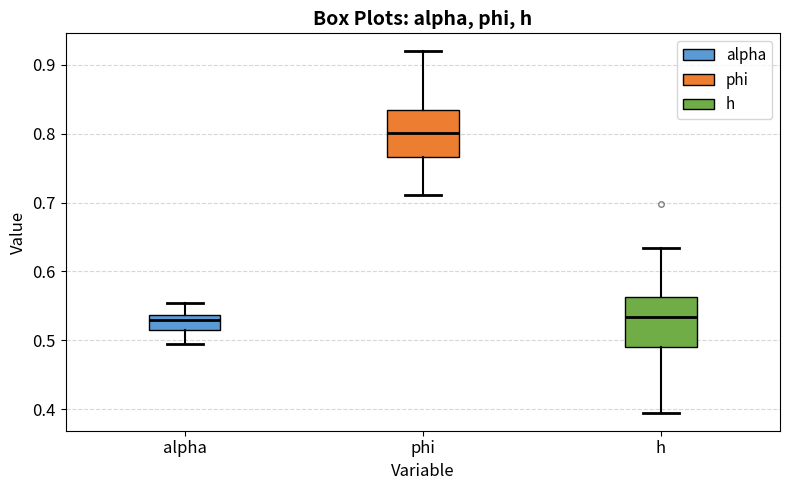

Which box has the highest median line?

phi